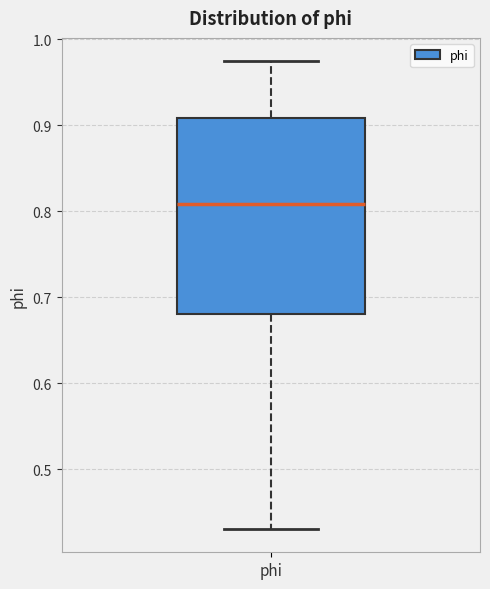

Read this box plot against the y-axis: the position of the median line, the range covered by the box, and the ends of both whiskers. The values are not printed on the chart, so give them approximately, as read against the axis.

median 0.81, box 0.68 to 0.91, whiskers 0.43 to 0.97